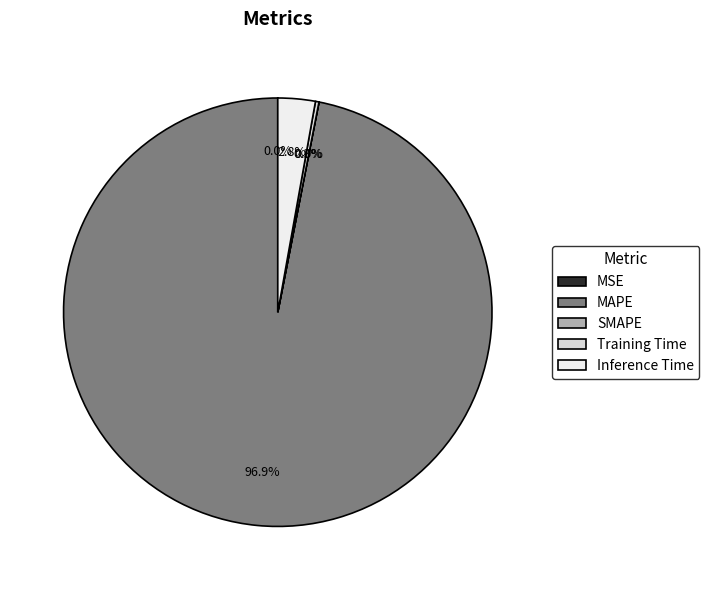

True or false: MSE accounts for 0% of the total.

True